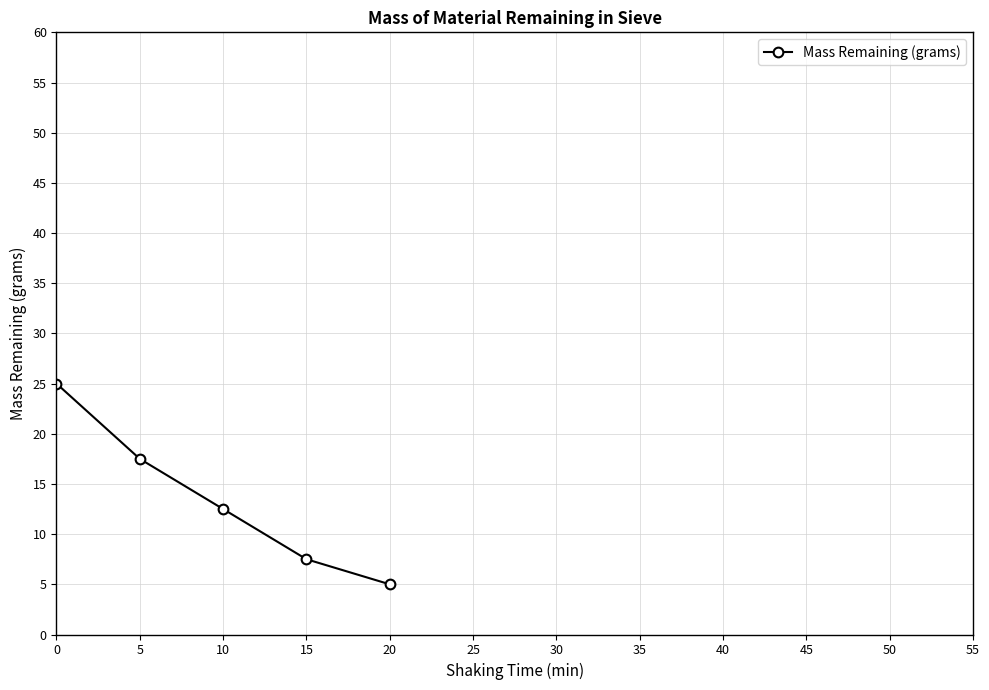

How many data points are above 12?

3